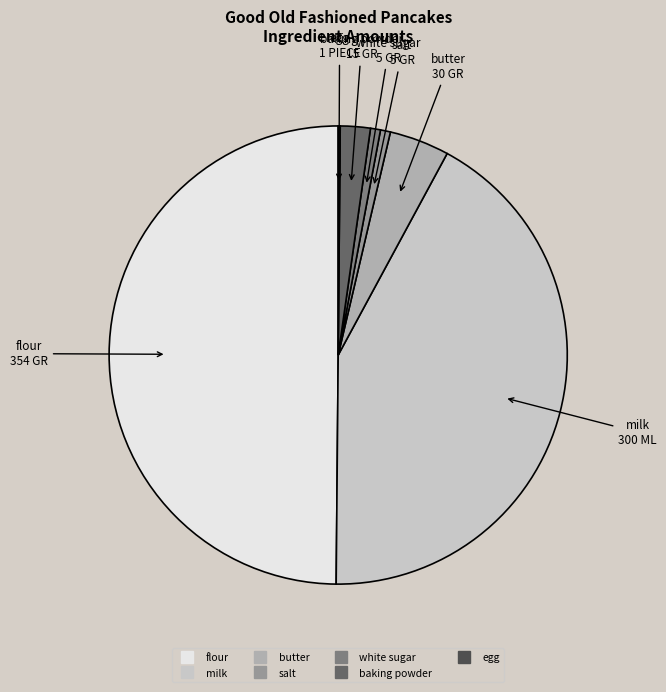

Approximately how many times larger is the value at flour compared to white sugar?

70.8